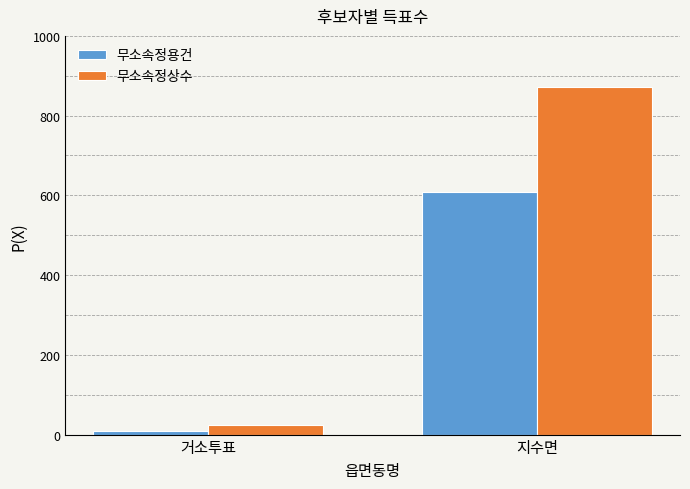

How many data points does each series have?

2